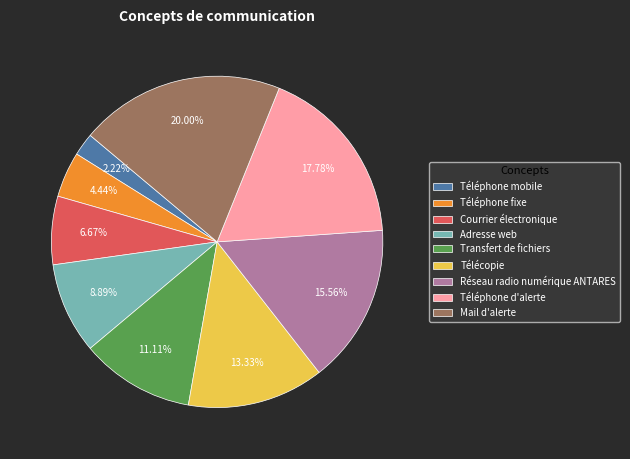

Rank the categories by value from highest to lowest.

Mail d'alerte, Téléphone d'alerte, Réseau radio numérique ANTARES, Télécopie, Transfert de fichiers, Adresse web, Courrier électronique, Téléphone fixe, Téléphone mobile